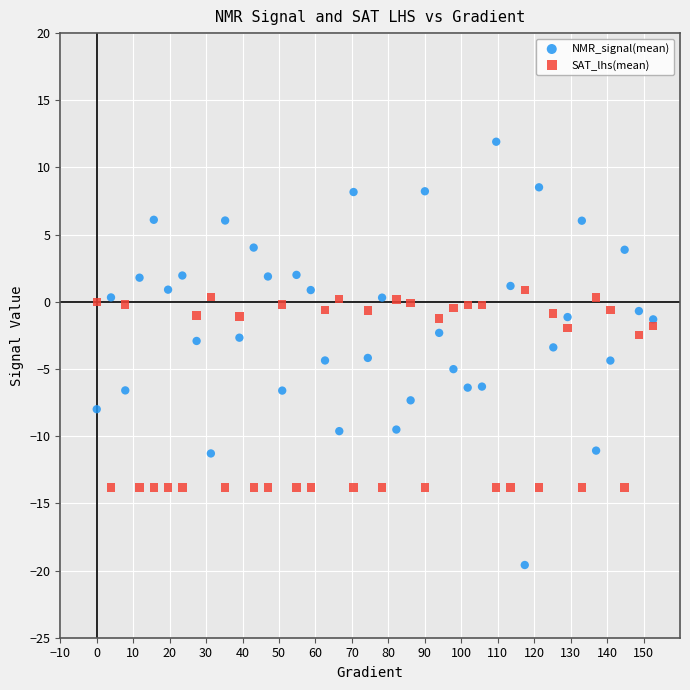

What are all the series names shown in the legend?

NMR_signal(mean), SAT_lhs(mean)